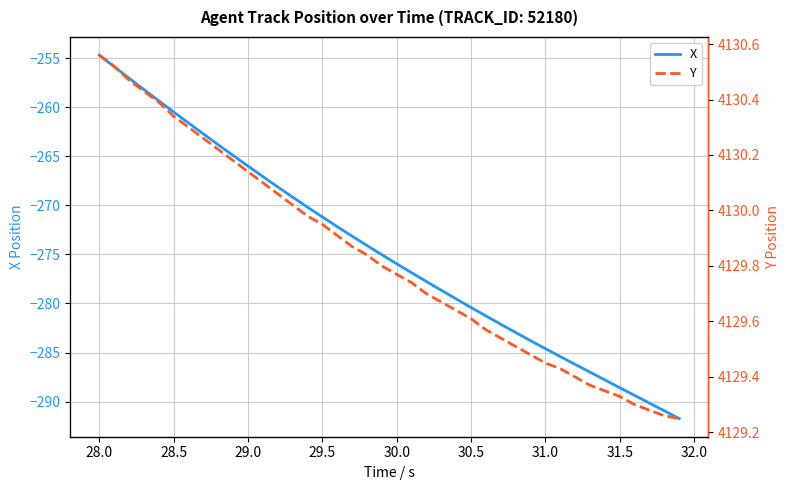

What is the value of the Y point at the 14th from the left?

4130.0